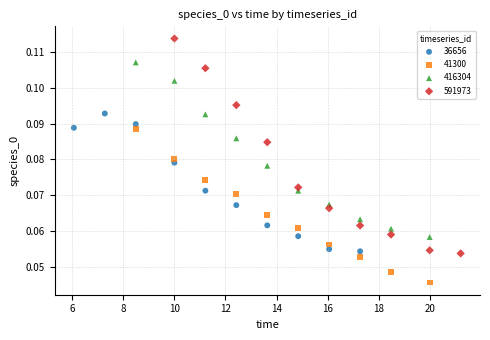

Which series has the largest Y range (max minus min)?

591973